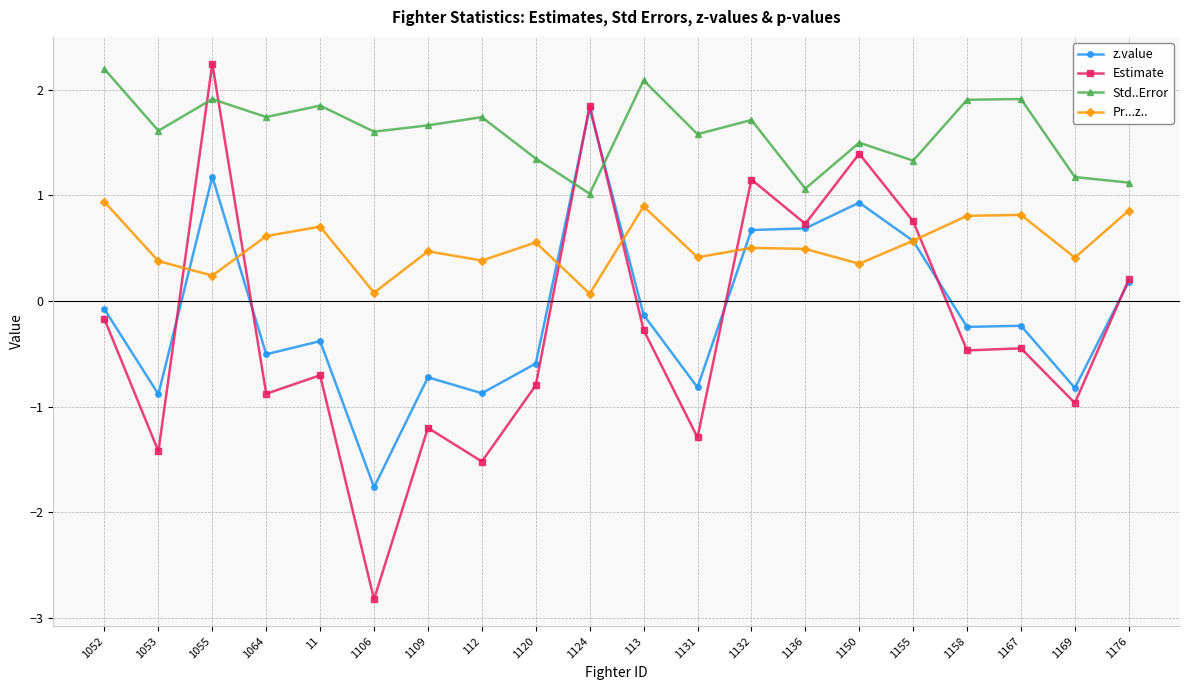

How many interior local valleys does the Pr...z.. series have?

7